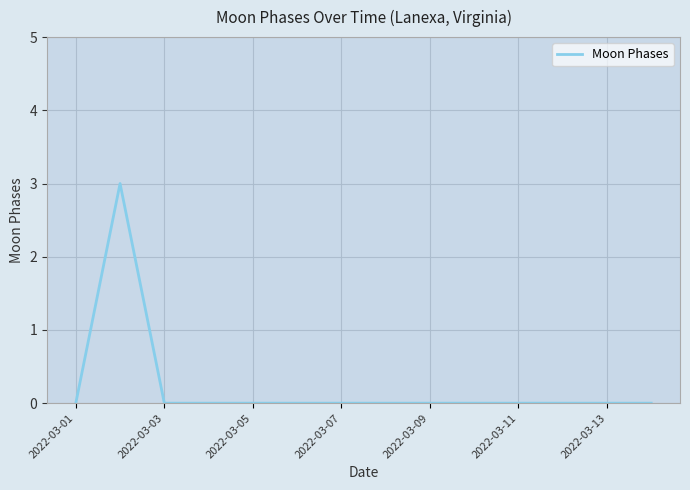

What is the greatest value displayed?

3